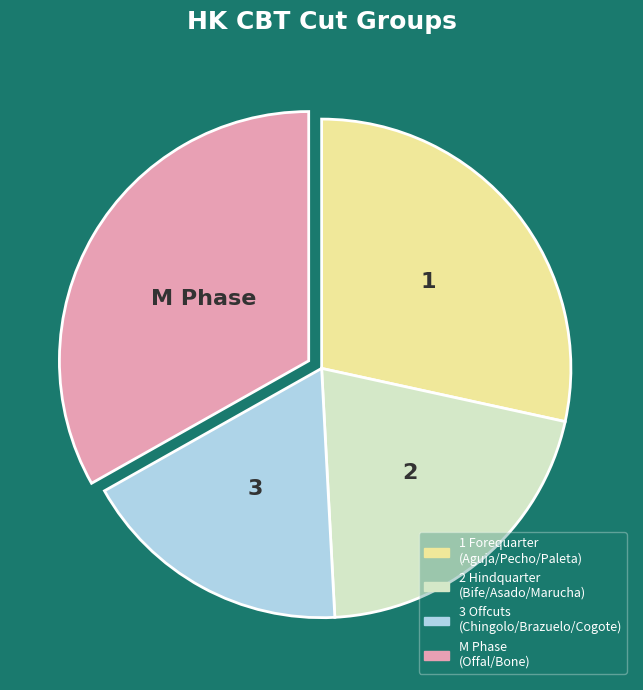

Does any single category account for the majority?

No